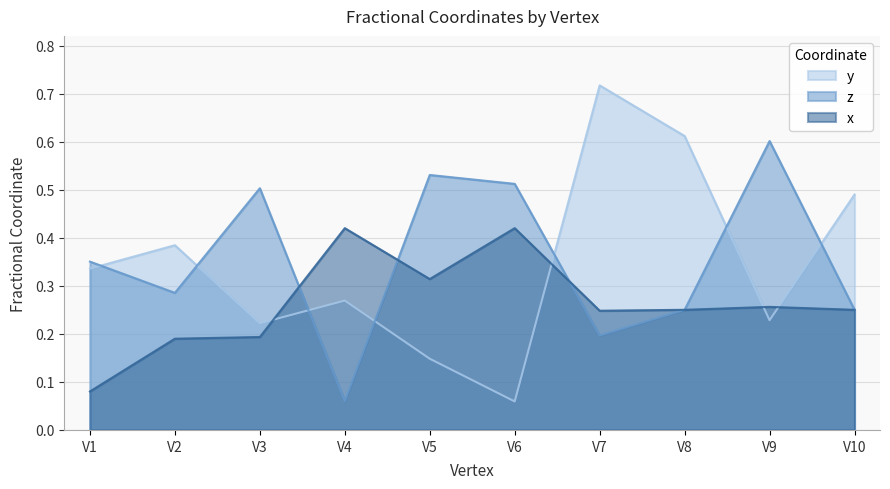

Is the value of y at V7 greater than the value of x at V8?

Yes